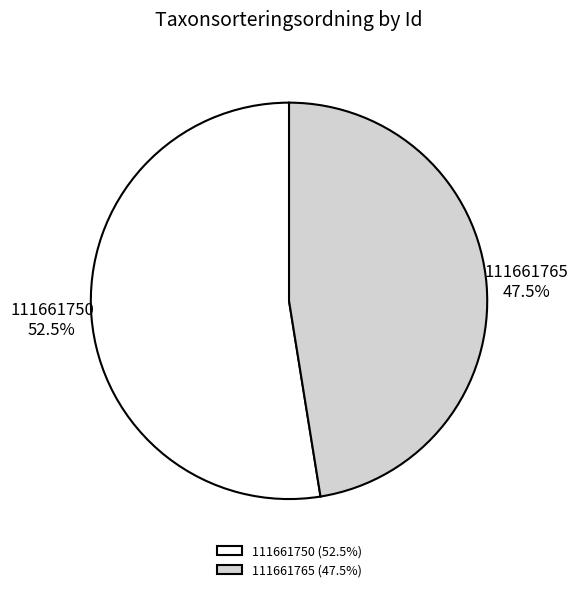

What portion of the pie excludes 111661750?

47.5%